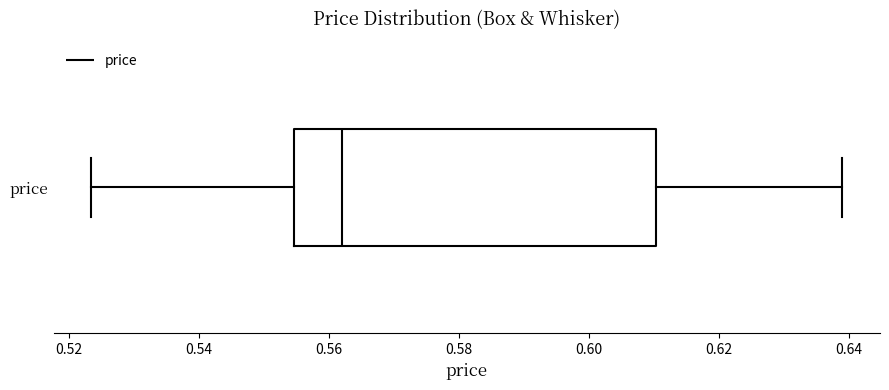

Where does the left whisker of the box for price end on the x-axis? The values are not printed on the chart, so give them approximately, as read against the axis.

0.524